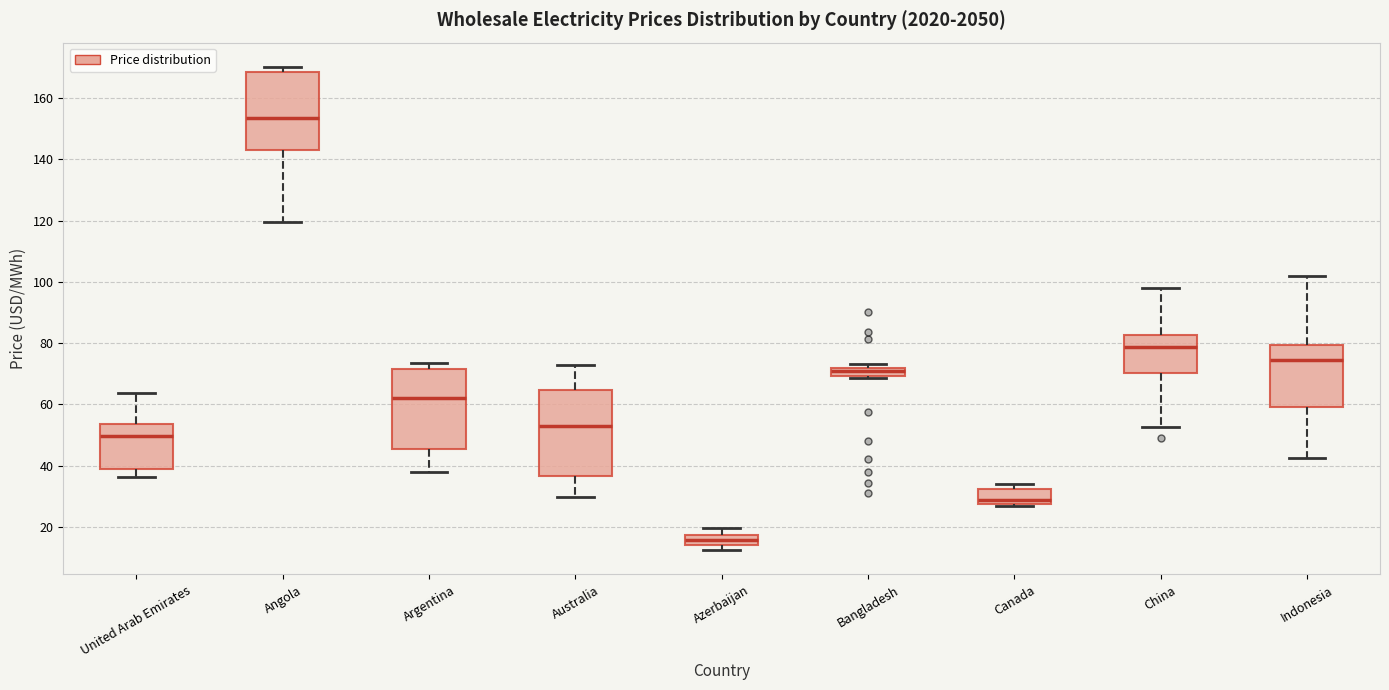

Which box has the lowest median line?

Azerbaijan